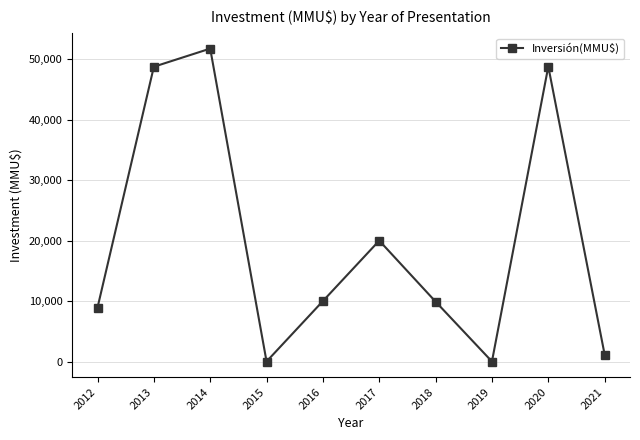

True or false: there are more than 2 points higher than both neighbors.

True